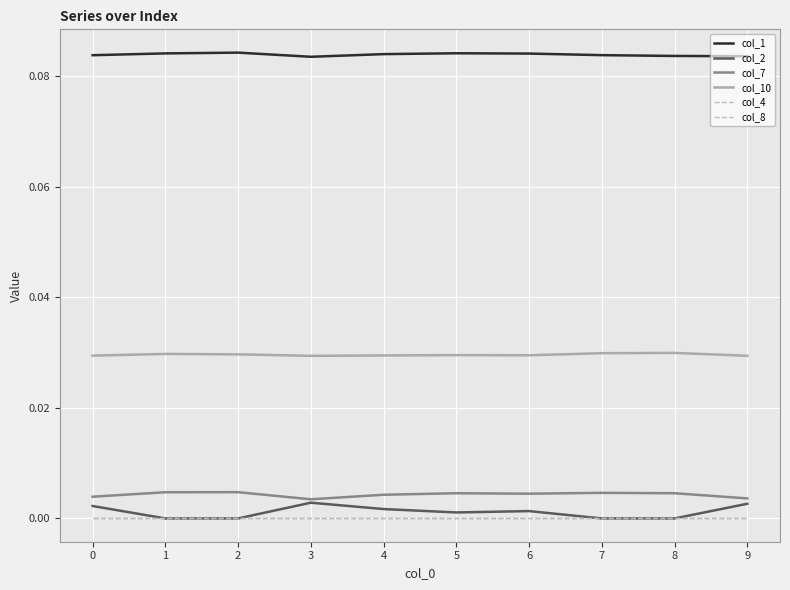

Is this an area chart (filled region under the line)?

No